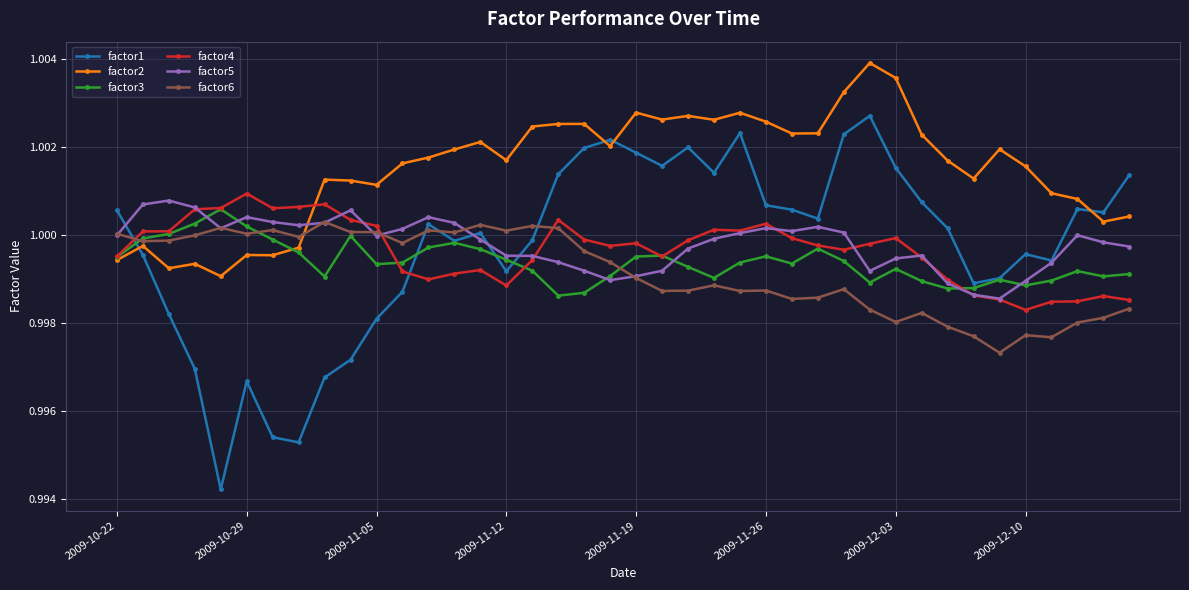

Which series has the largest range (max minus min)?

factor1